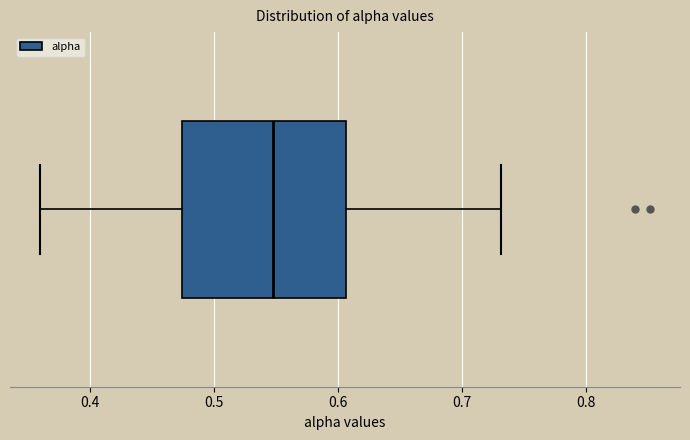

Where does the median line of the box sit on the x-axis? The values are not printed on the chart, so give them approximately, as read against the axis.

0.55